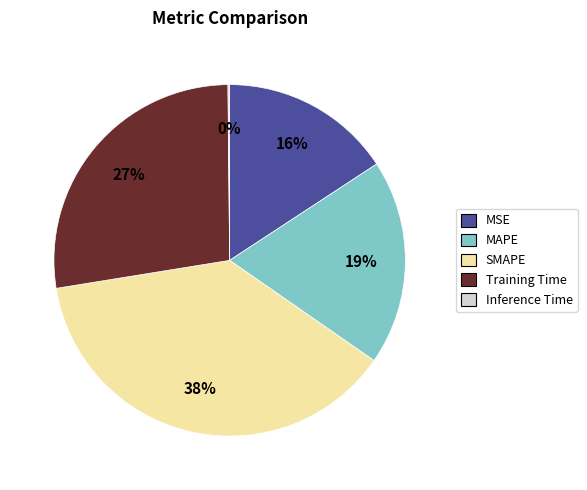

To the nearest percent, what is the difference between the largest and smallest slice percentages?

38%